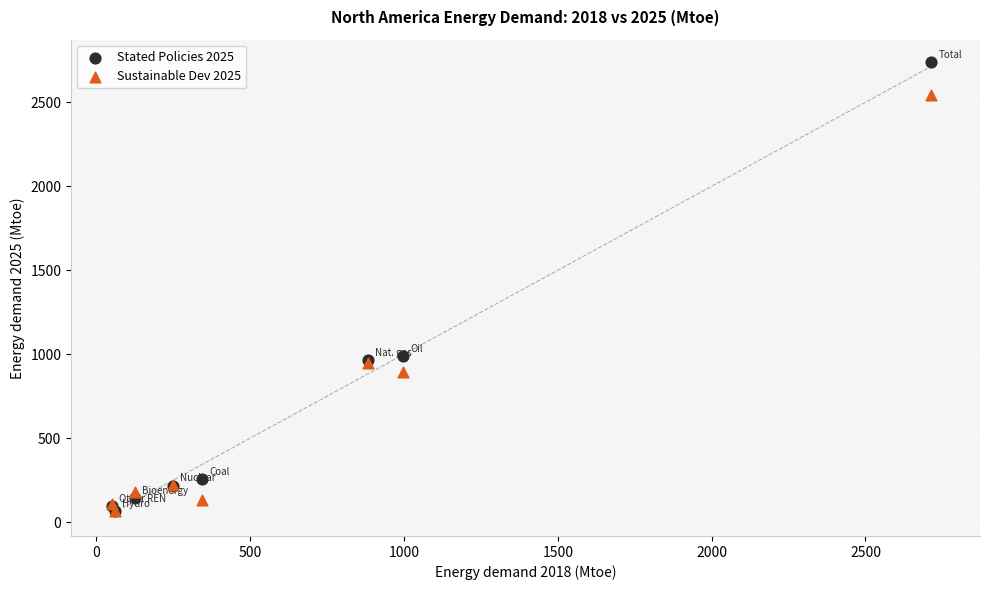

What are all the series names shown in the legend?

Stated Policies 2025, Sustainable Dev 2025